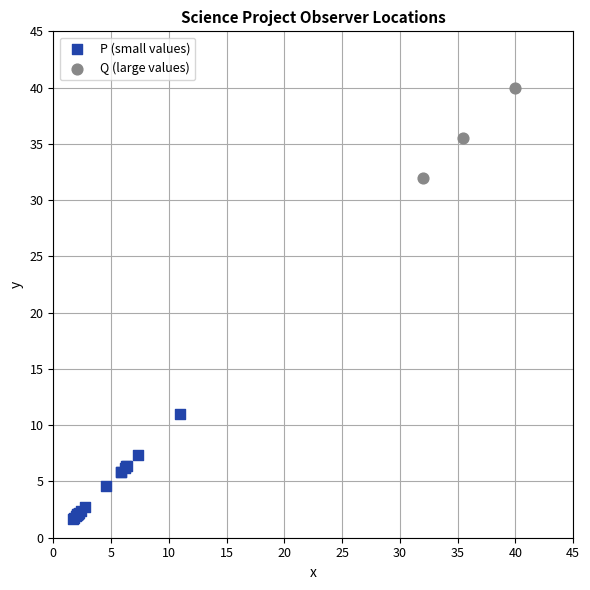

What are all the series names shown in the legend?

P (small values), Q (large values)